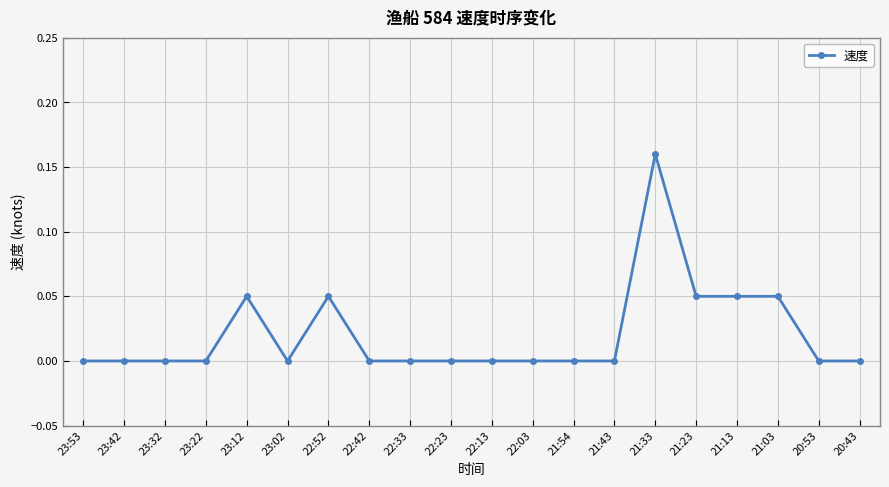

How many categories are shown in the chart?

20